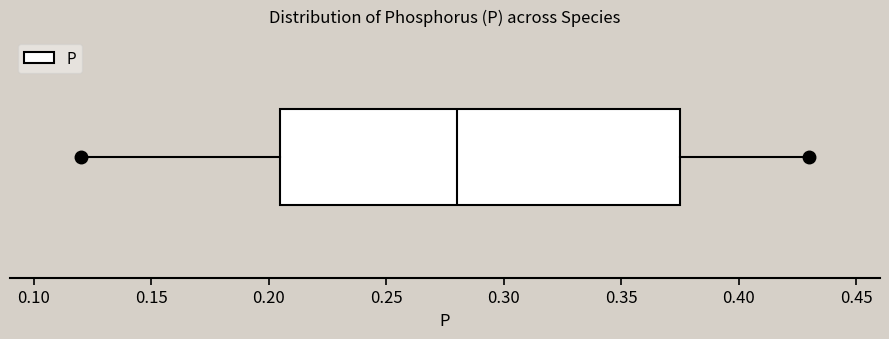

Transcribe this box plot: give where the median line is, the range the box spans, and where the two whiskers end, as read against the x-axis. The values are not printed on the chart, so give them approximately, as read against the axis.

median 0.280, box 0.205 to 0.375, whiskers 0.120 to 0.430